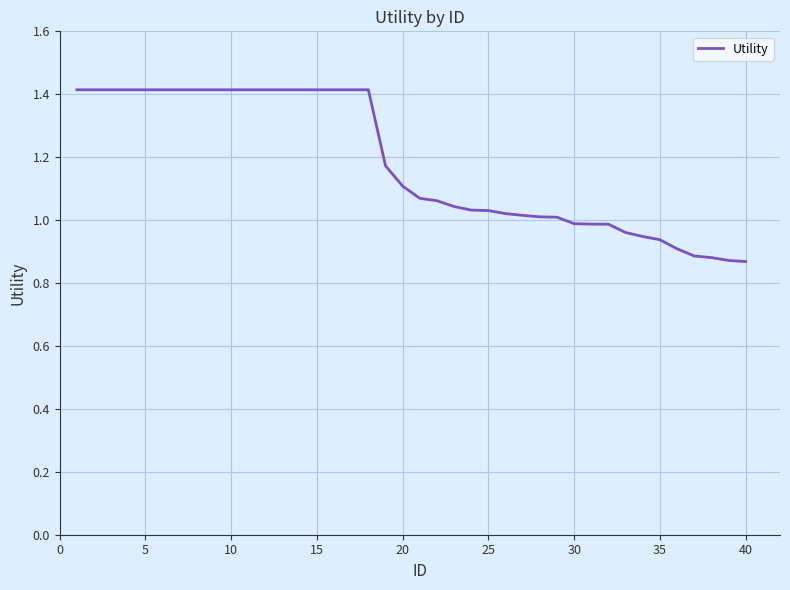

What is the difference between the maximum and minimum values?

0.5